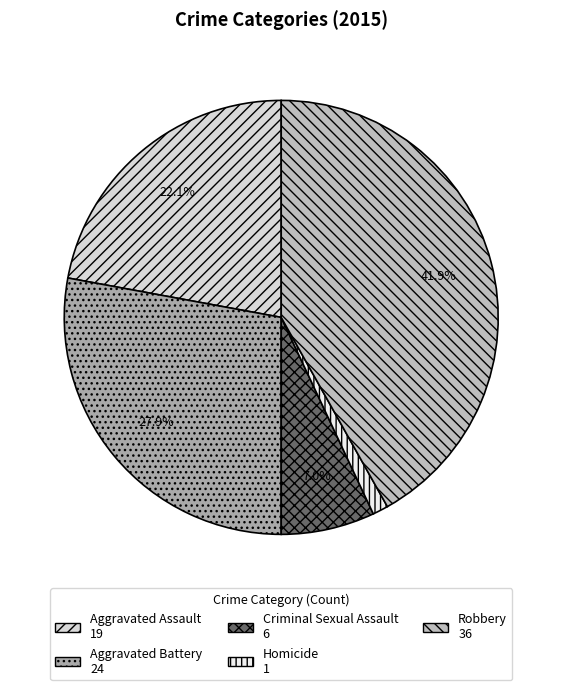

How many segments does this pie chart have?

5